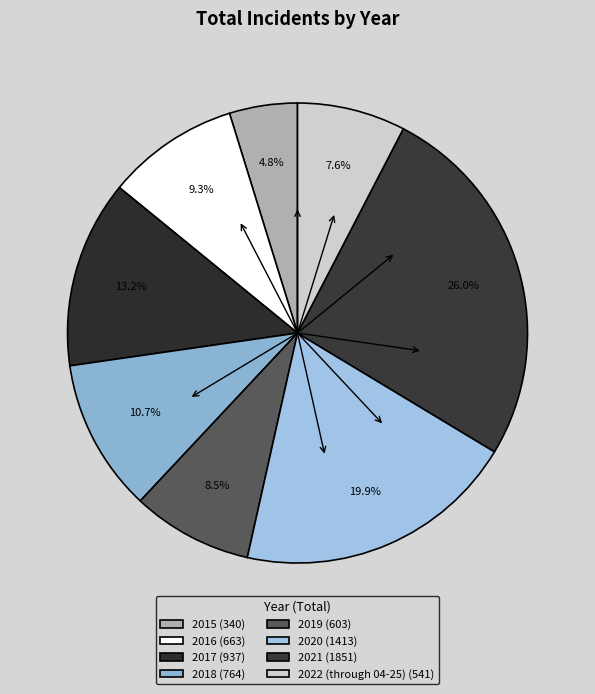

To the nearest percent, what portion does 2019 represent?

8%